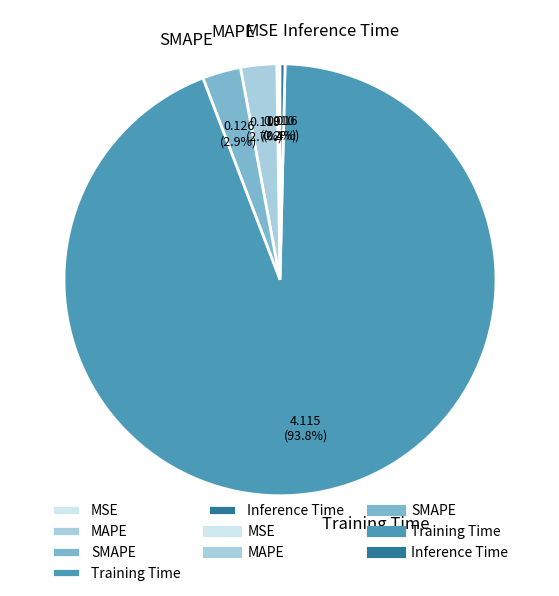

To the nearest percent, what percentage of the pie is Training Time?

94%